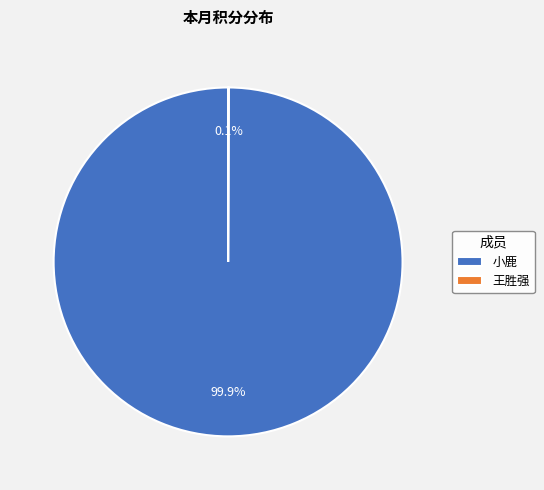

Which category has the biggest portion of the pie?

小鹿